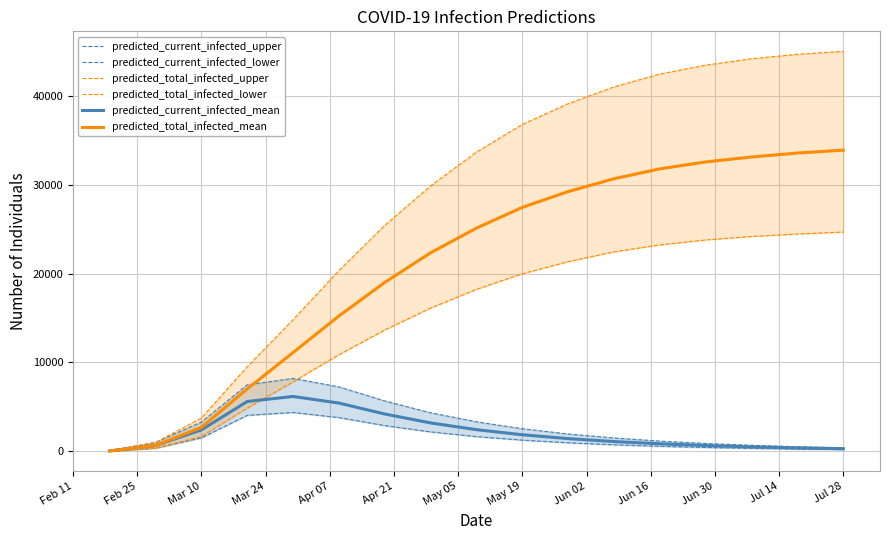

What is the maximum value for predicted_current_infected_mean?

6176